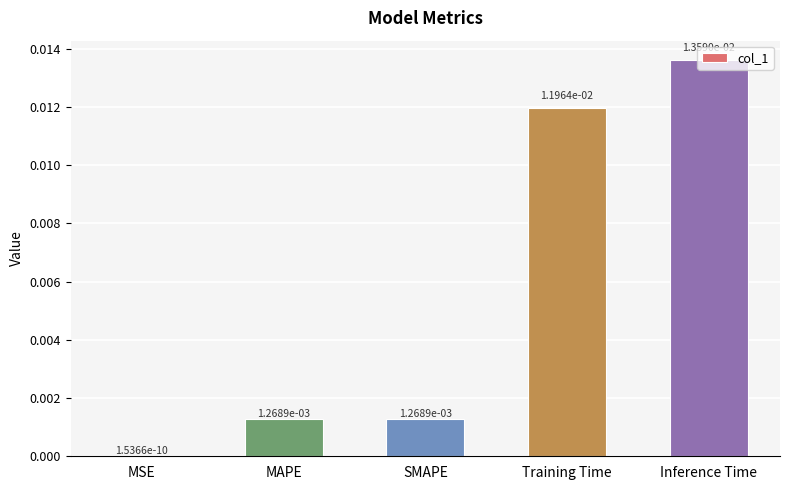

Where is the data nearest to the value 0?

MSE